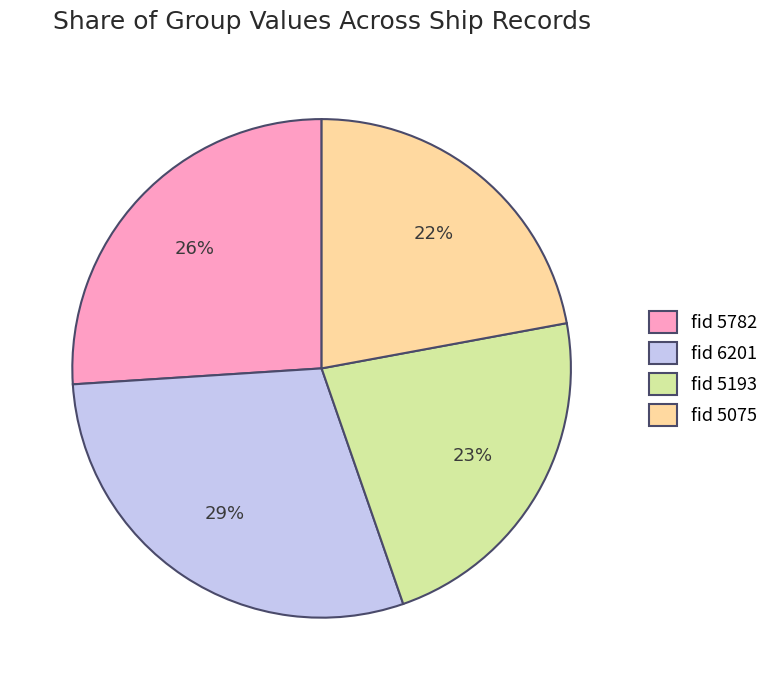

Is it true that fid 5193 is 11% of the pie?

False